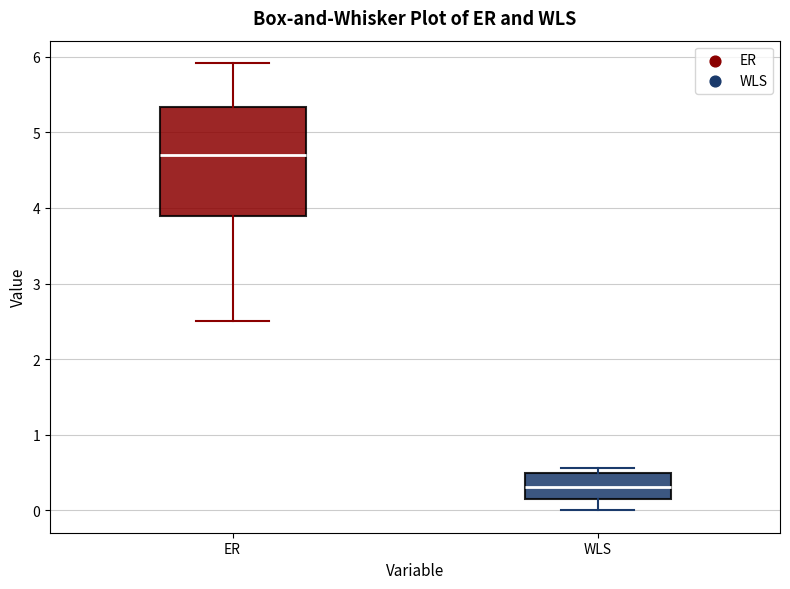

Where does the median line of the box for WLS sit on the y-axis? The values are not printed on the chart, so give them approximately, as read against the axis.

0.3